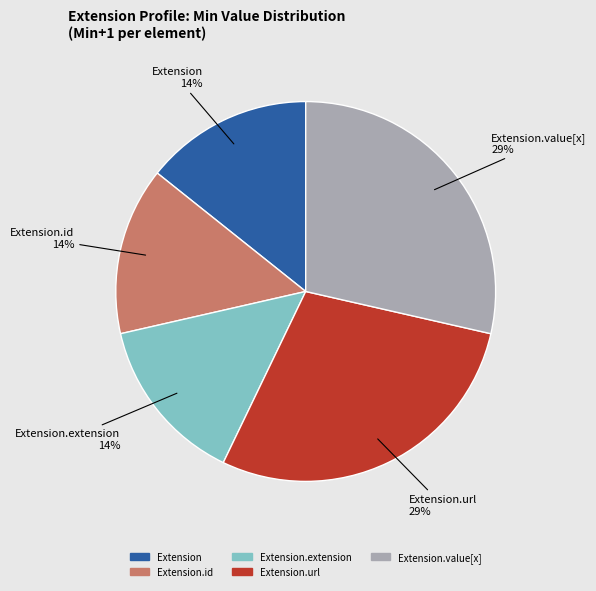

Is there a majority slice in this chart?

No